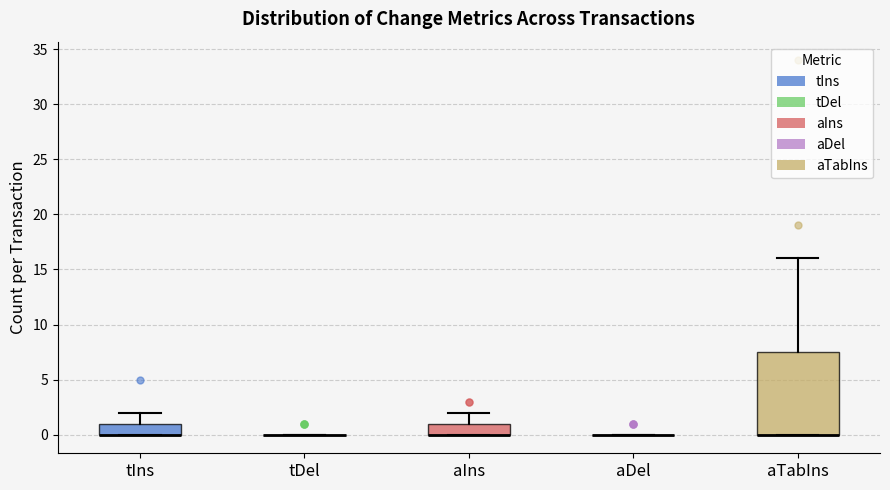

Where is the upper edge of the box for aIns on the y-axis? The values are not printed on the chart, so give them approximately, as read against the axis.

1.0